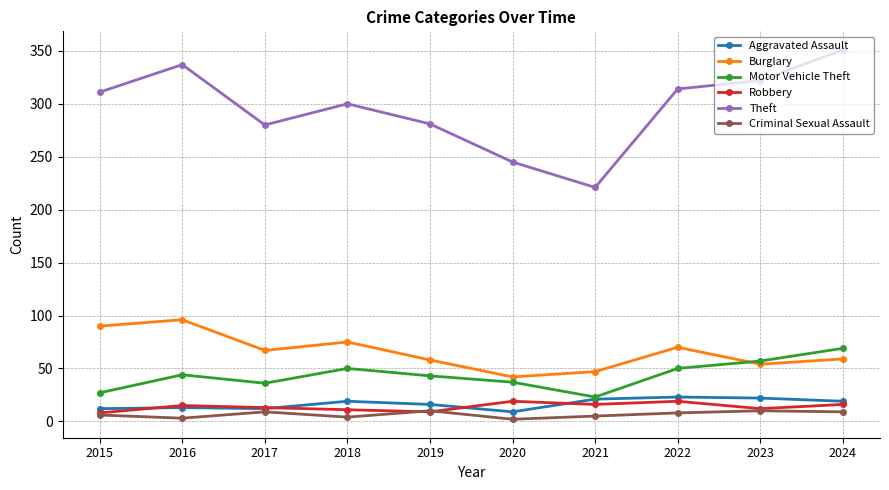

What is the spread (max minus min) of values at 2023?

312